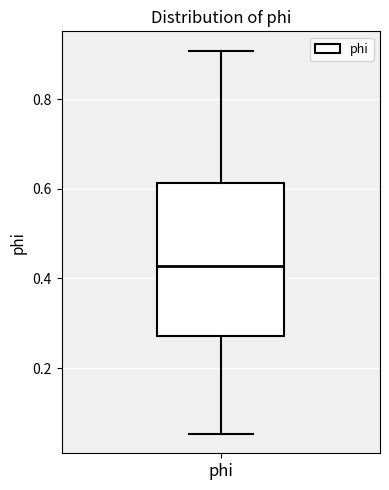

Transcribe this box plot: give where the median line is, the range the box spans, and where the two whiskers end, as read against the y-axis. The values are not printed on the chart, so give them approximately, as read against the axis.

median 0.42, box 0.28 to 0.62, whiskers 0.06 to 0.90